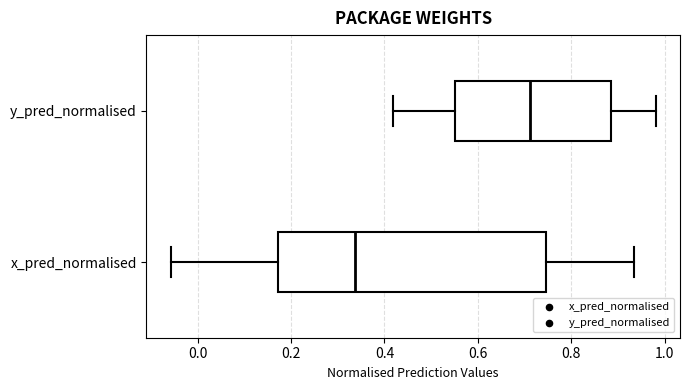

Comparing the boxes themselves (not the whiskers), which one is the widest?

x_pred_normalised